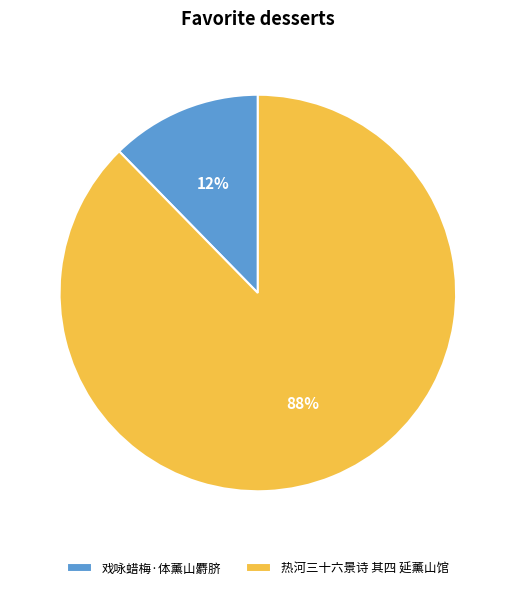

Is there a majority slice in this chart?

Yes